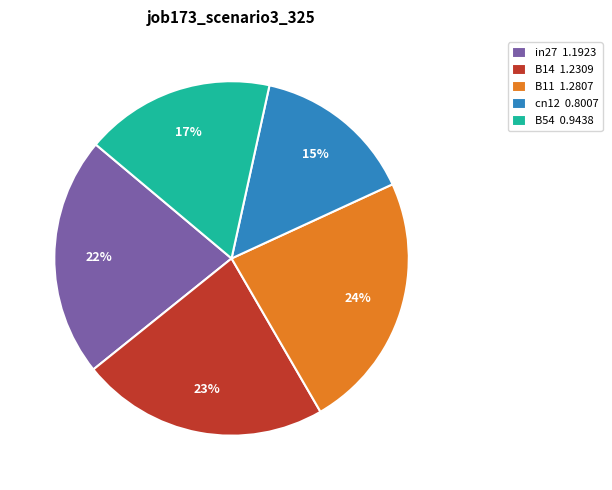

Rank the categories by value from highest to lowest.

B11, B14, in27, B54, cn12